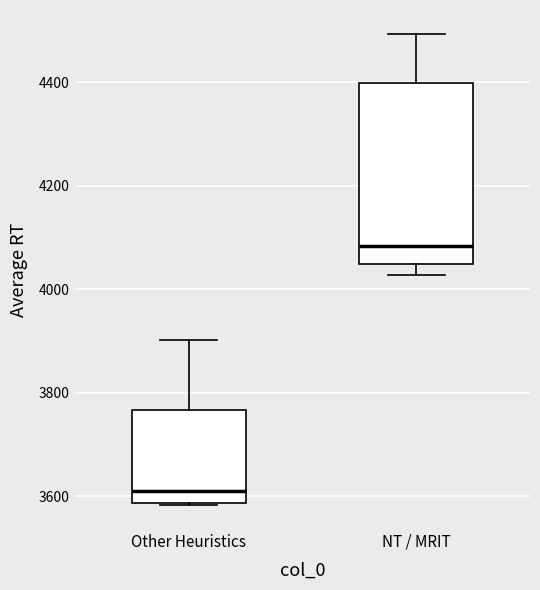

Which box has the lowest median line?

Other Heuristics